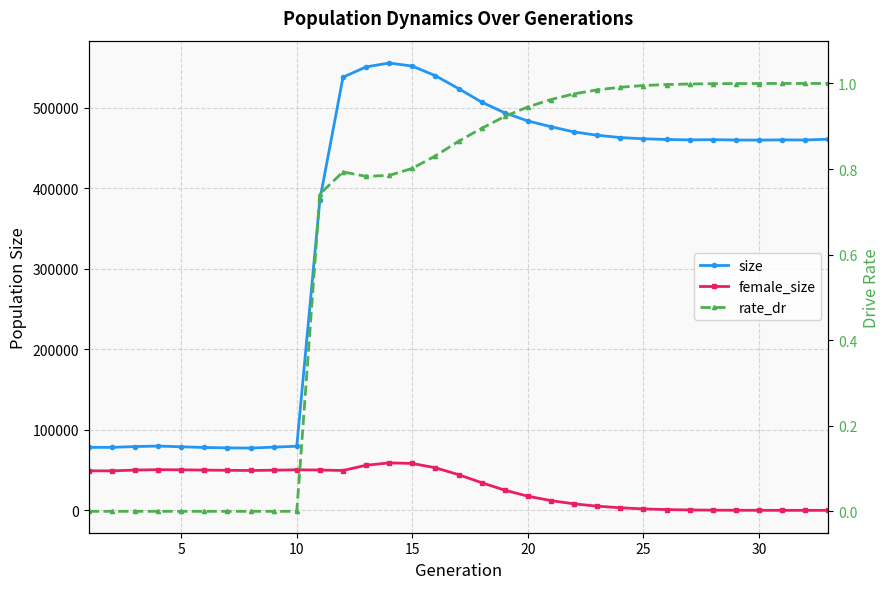

How many interior local peaks does the rate_dr series have?

1